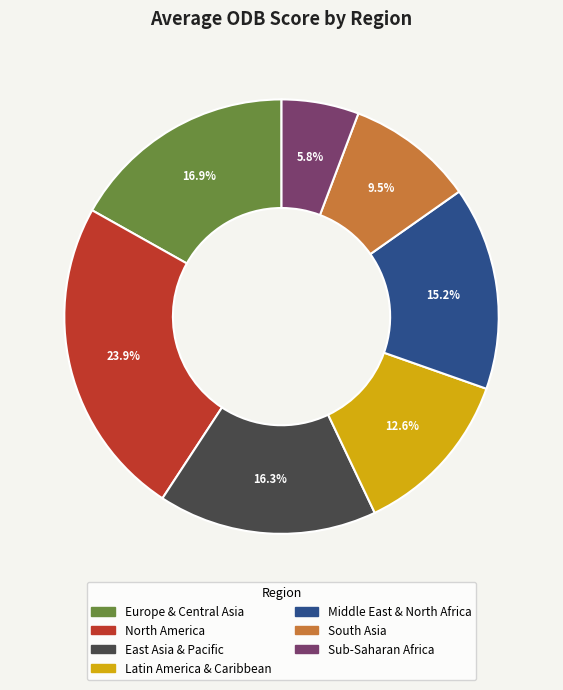

What is the ratio of the value at Europe & Central Asia to the value at East Asia & Pacific?

1.0